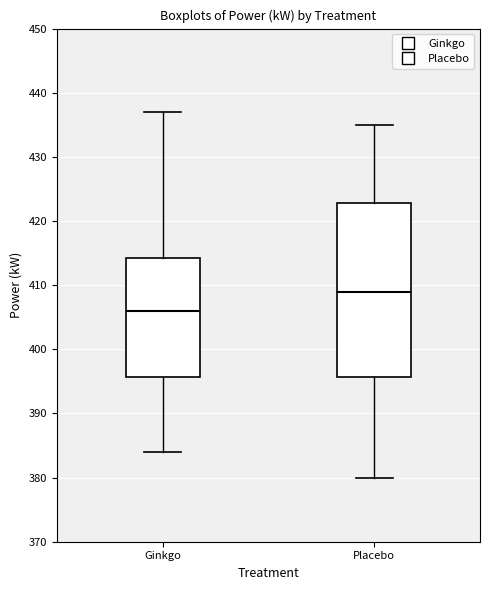

Which box's median line is the highest?

Placebo